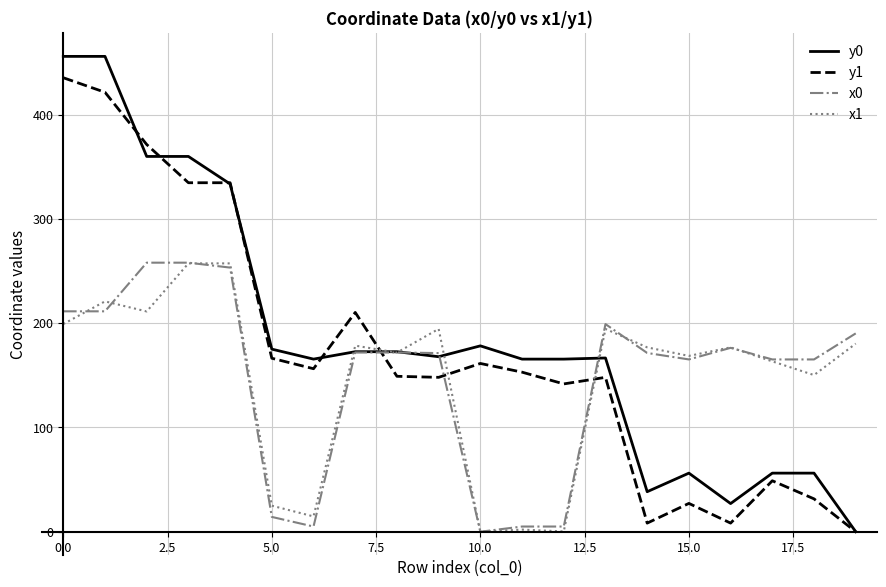

Which series has the largest range (max minus min)?

y0